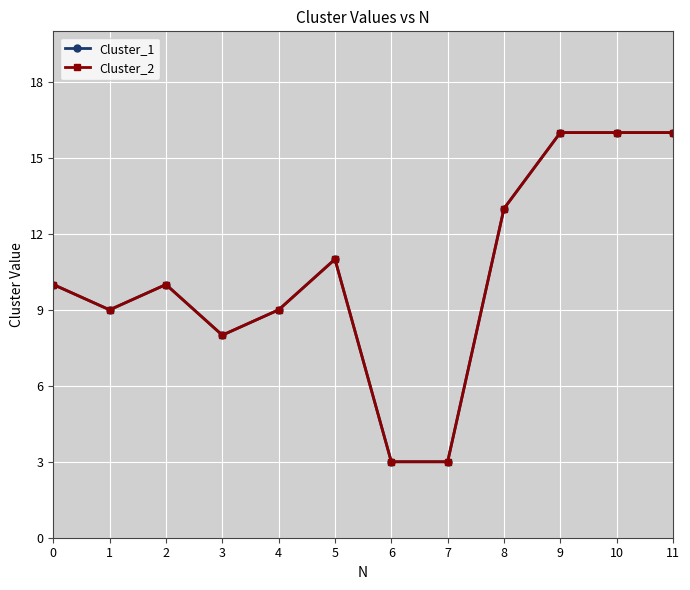

True or false: Cluster_1 and Cluster_2 intersect in this chart.

False